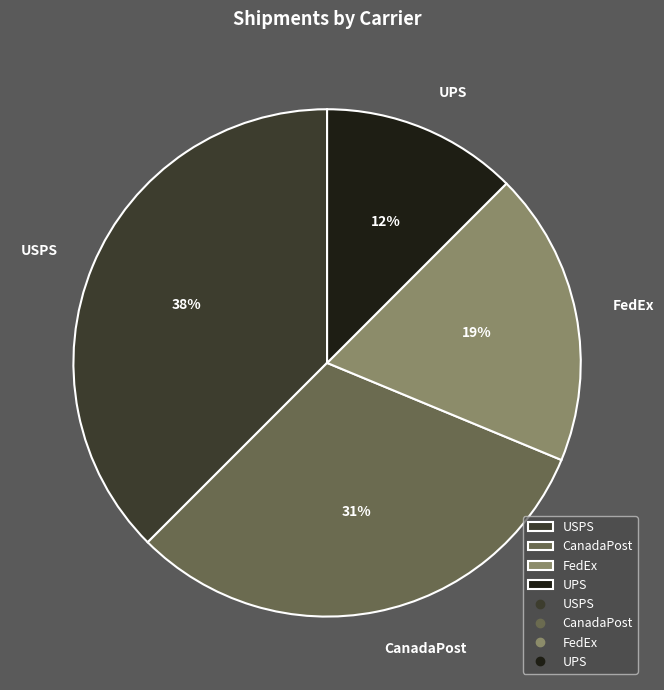

What is the ratio of the value at FedEx to the value at CanadaPost?

0.6